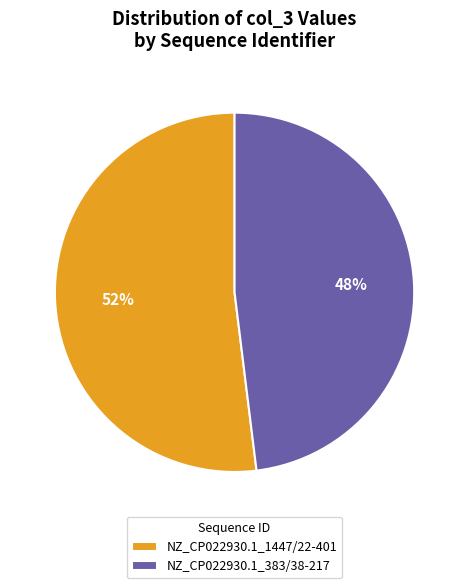

How many segments does this pie chart have?

2